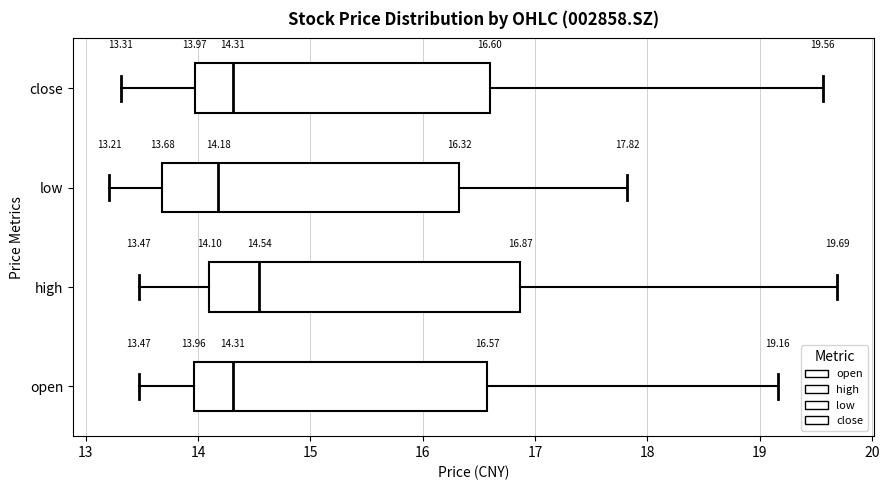

Comparing the boxes themselves (not the whiskers), which one is the widest?

high